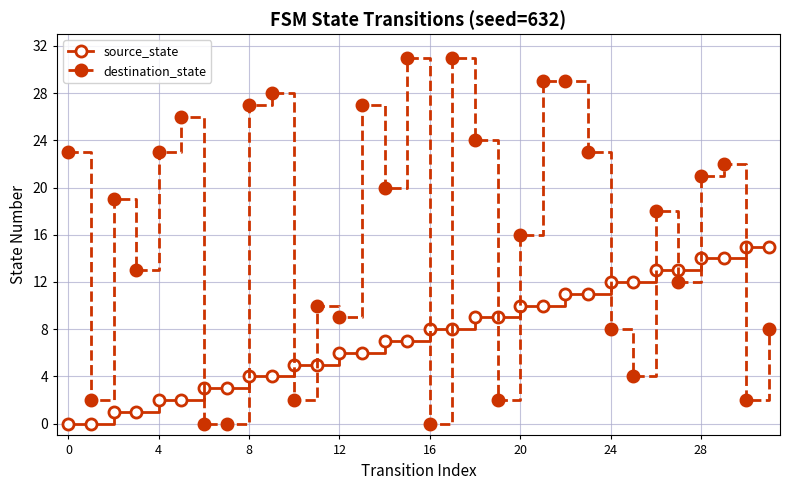

List the series in order of their overall mean, lowest first.

source_state, destination_state